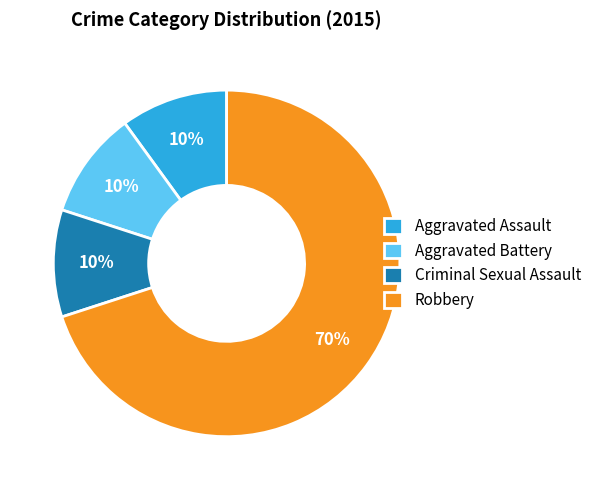

Is the sum of Robbery and Aggravated Battery greater than half?

Yes